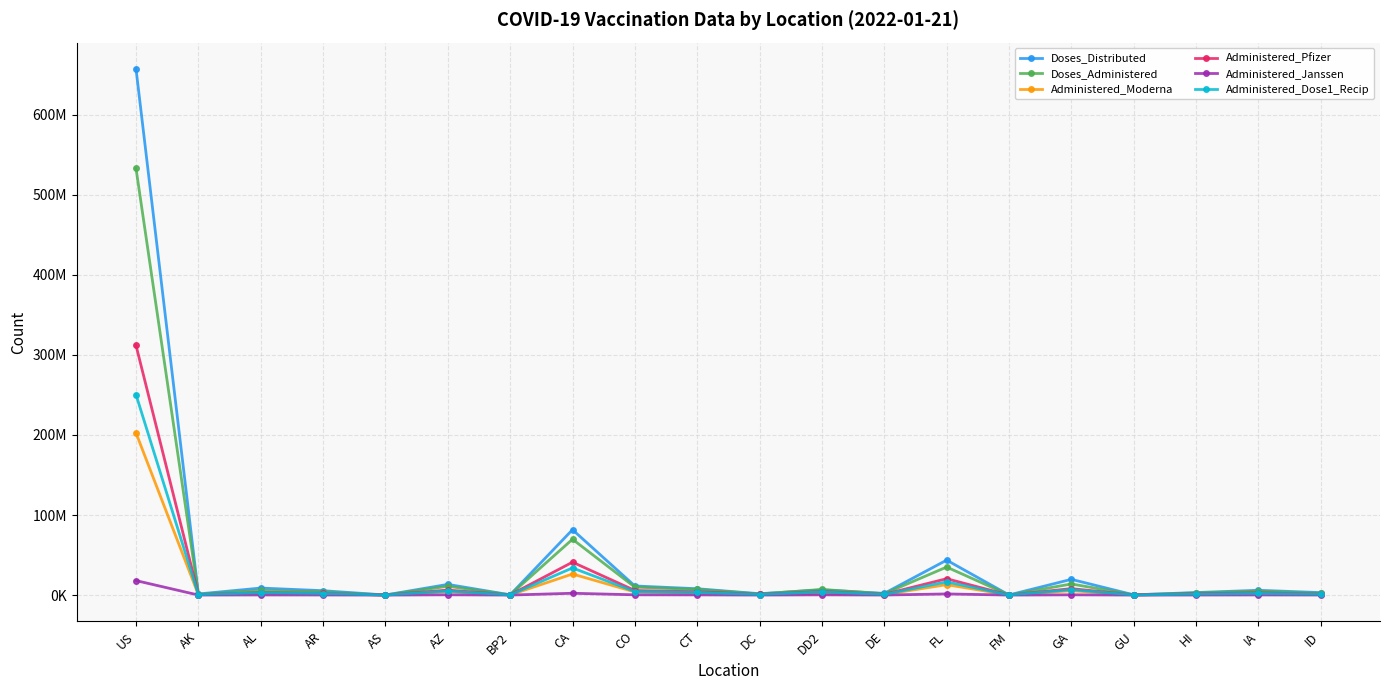

At which label does Doses_Administered first exceed 4790316?

US